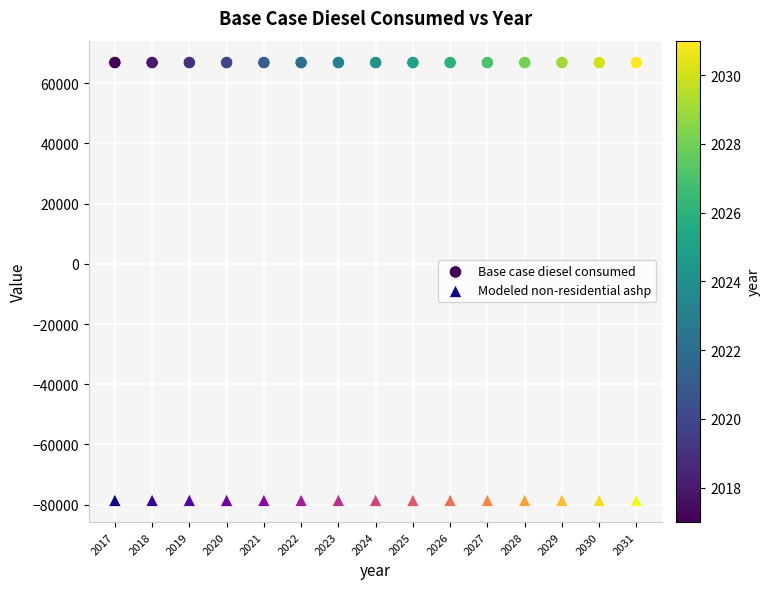

Which series contains the highest Y value?

Base case diesel consumed